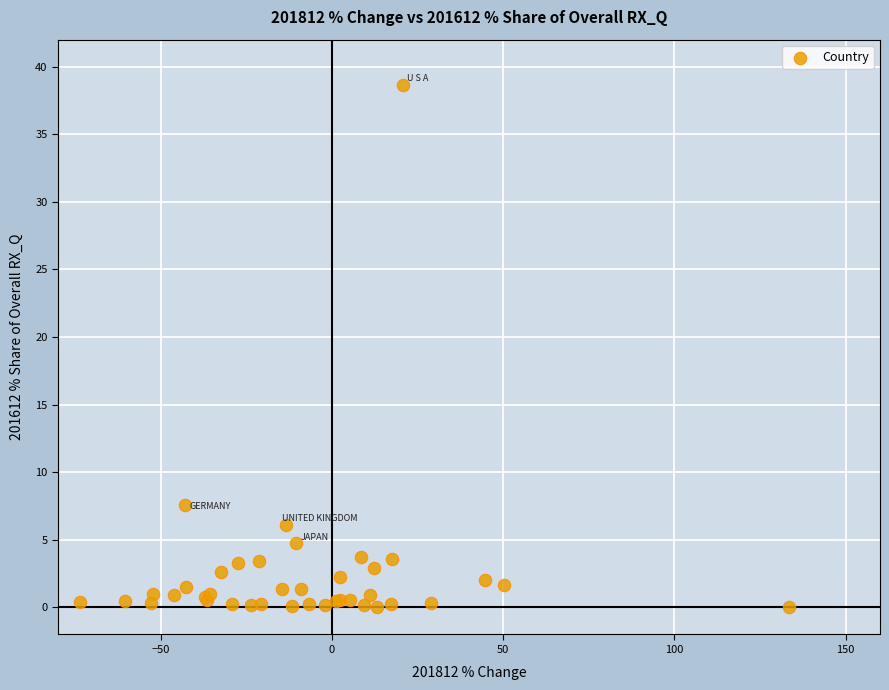

What Y value in the scatter plot is closest to 19?

7.6